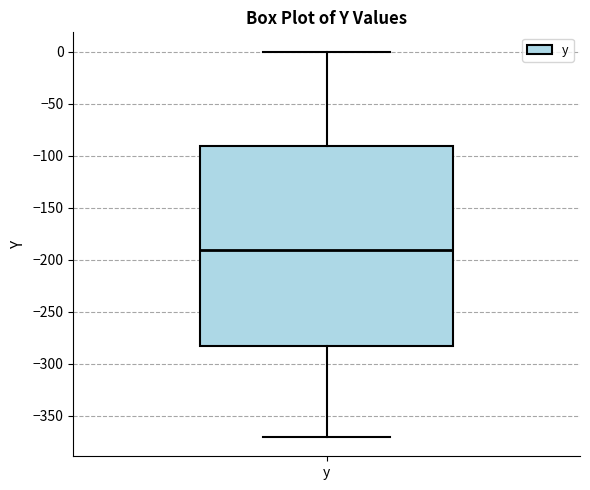

Read this box plot against the y-axis: the position of the median line, the range covered by the box, and the ends of both whiskers. The values are not printed on the chart, so give them approximately, as read against the axis.

median -190, box -285 to -90, whiskers -370 to 0